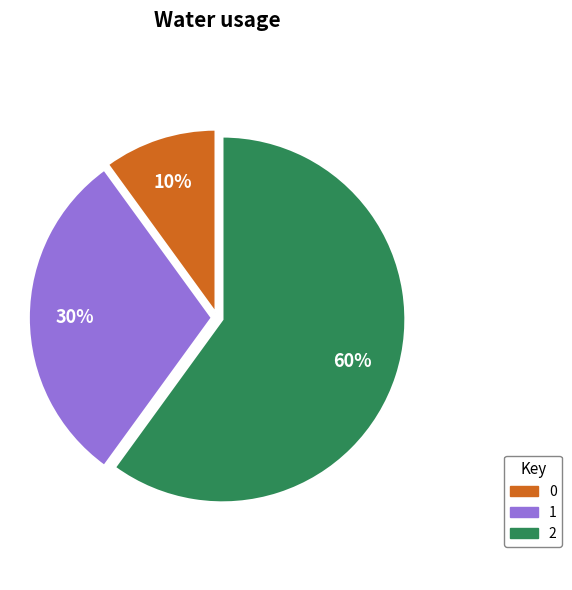

Rank the categories by value from highest to lowest.

2, 1, 0